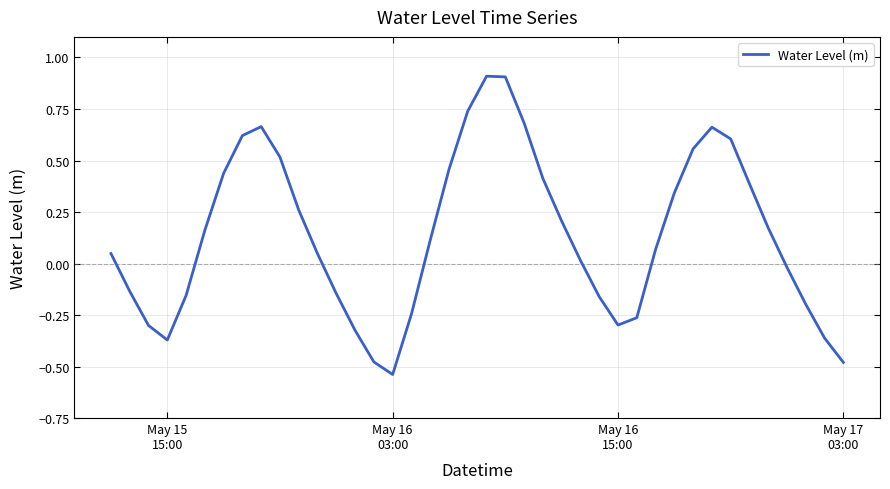

What is the maximum value shown in the chart?

0.9